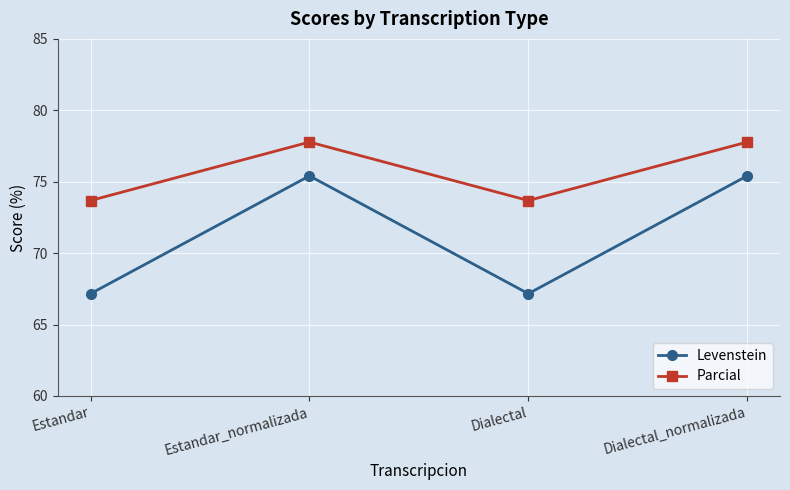

True or false: Parcial and Levenstein intersect in this chart.

False